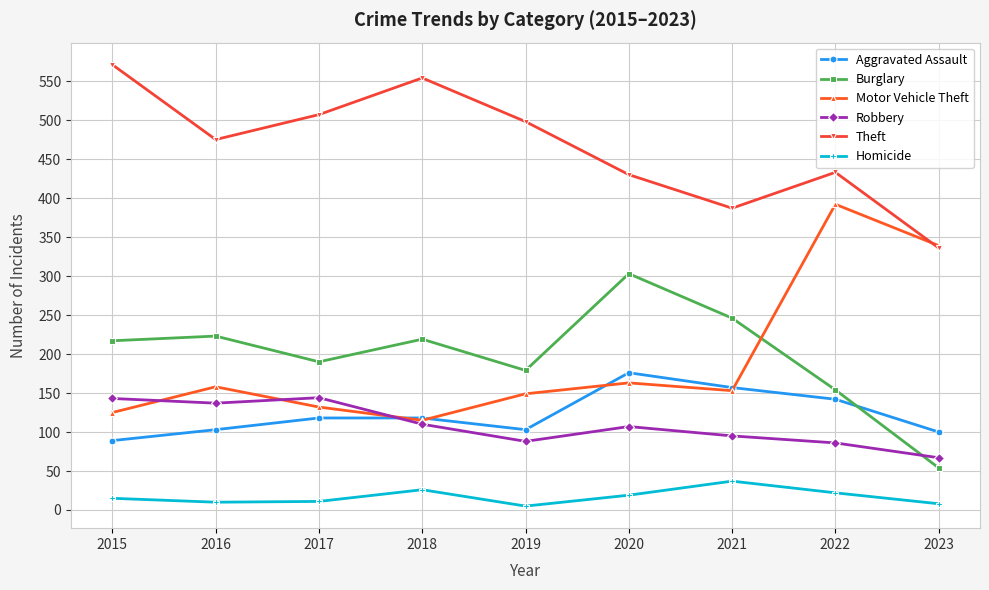

True or false: Theft and Aggravated Assault cross at least once.

False